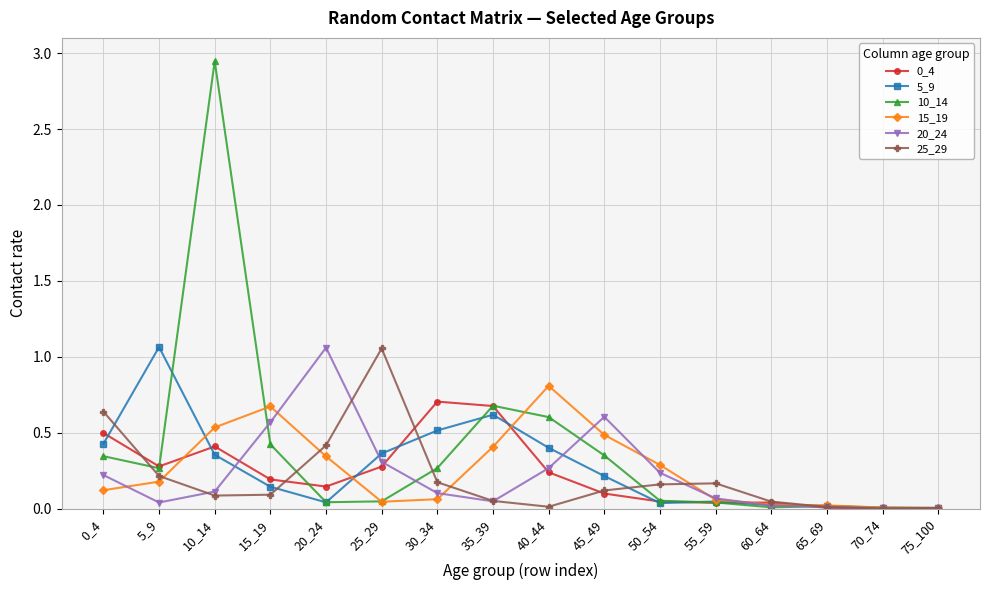

True or false: 10_14 has more than 1 points higher than both neighbors.

True